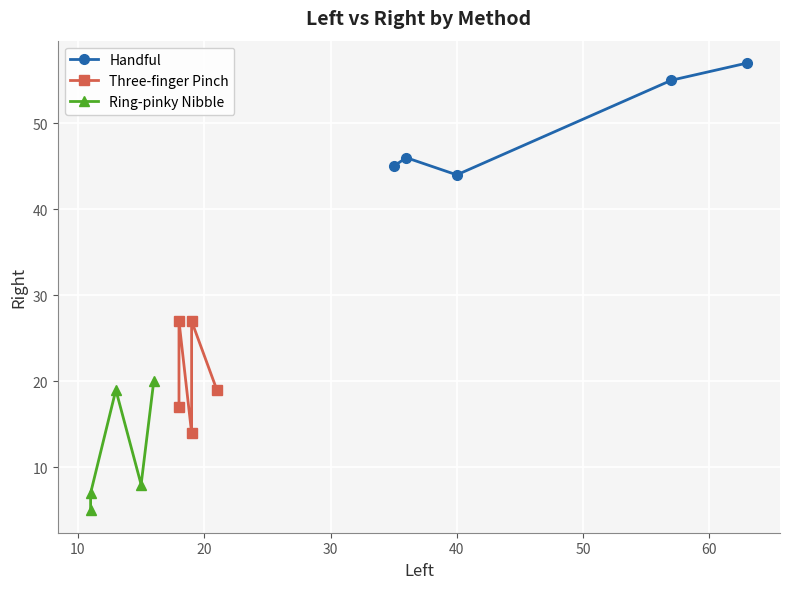

How many lines are shown in the chart?

3